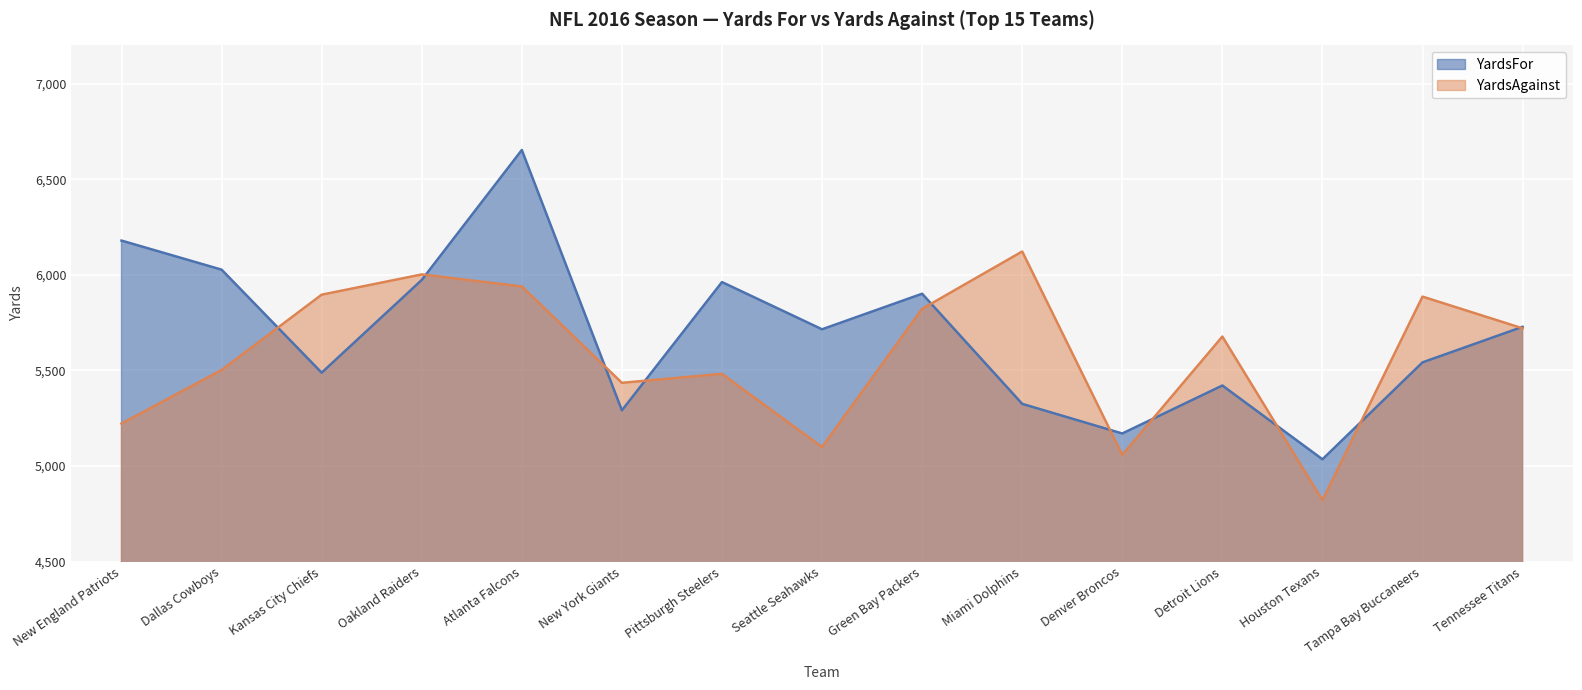

Which series changed the most between Atlanta Falcons and Detroit Lions?

YardsFor